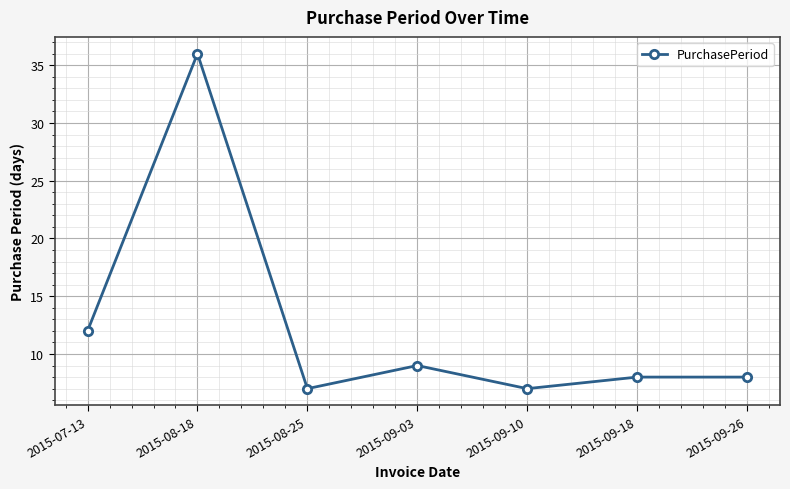

Approximately how many times larger is the value at 2015-09-18 compared to 2015-09-10?

1.1